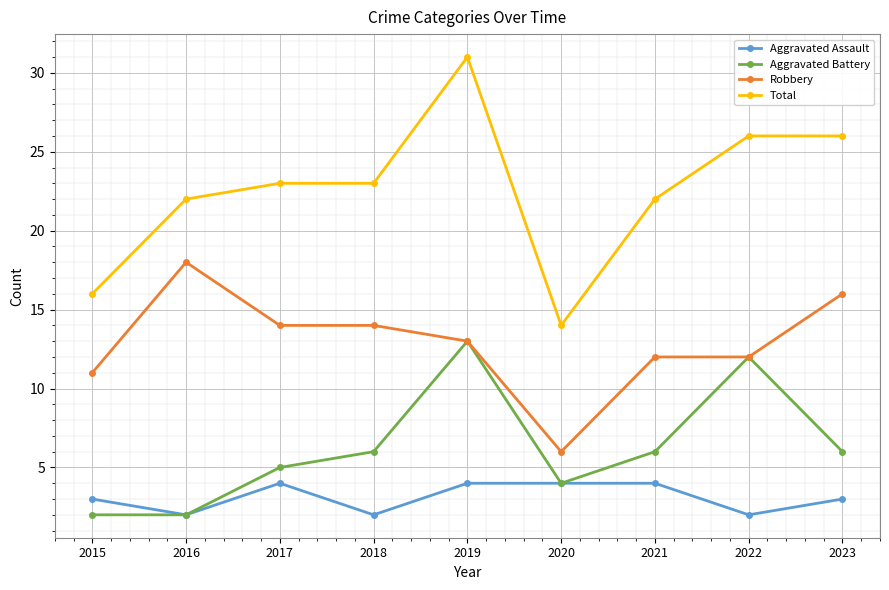

Rank the series by their average value, from lowest to highest.

Aggravated Assault, Aggravated Battery, Robbery, Total